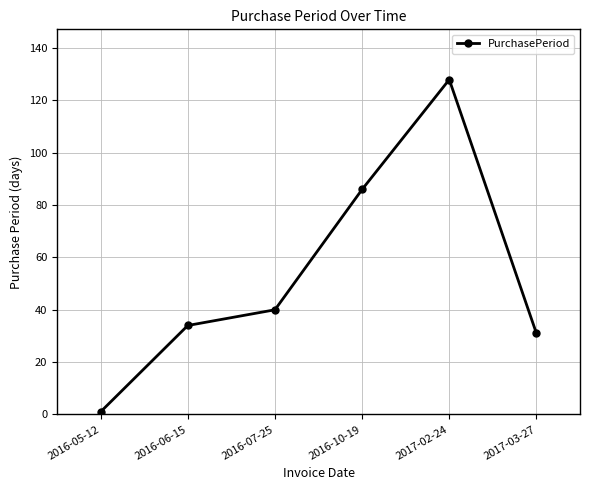

How many interior local peaks (higher than both neighbors) does the data have?

1